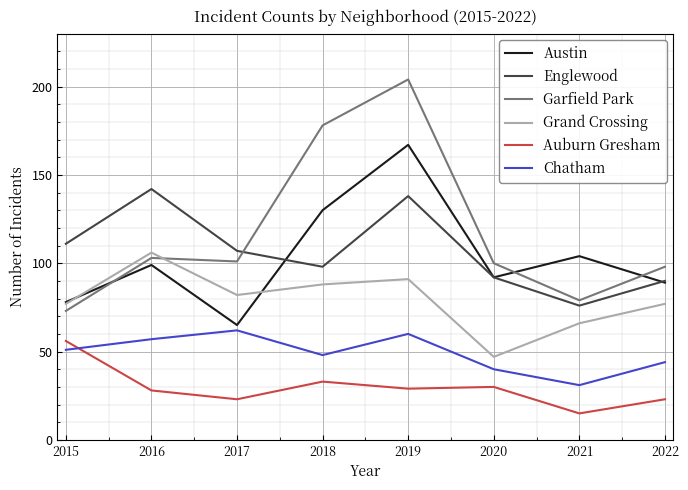

Rank the series at 2018 from lowest to highest value.

Auburn Gresham, Chatham, Grand Crossing, Englewood, Austin, Garfield Park